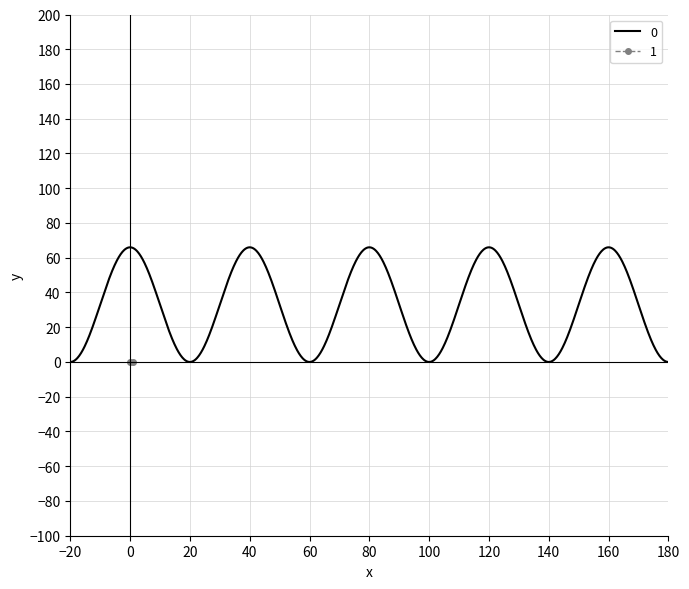

The value of 0 at 0 is 72. True or false?

False